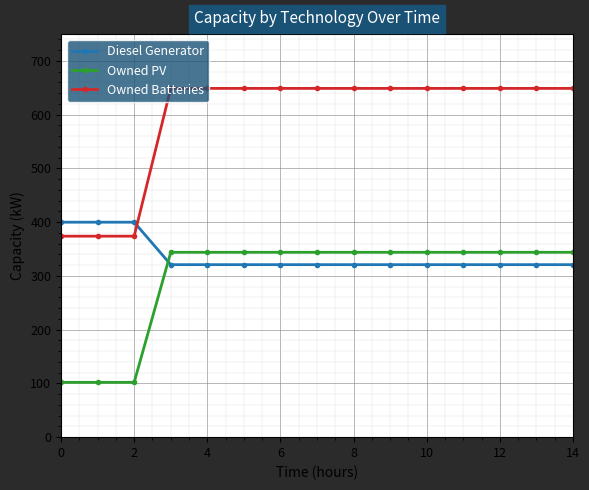

Which series has the largest range (max minus min)?

Owned Batteries